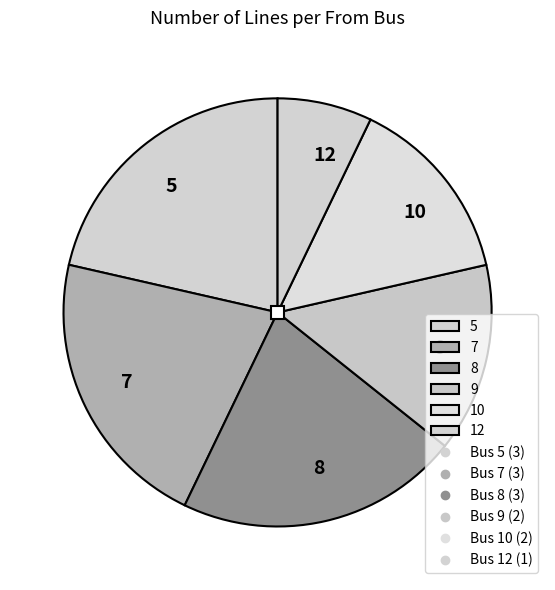

How many segments does this pie chart have?

5